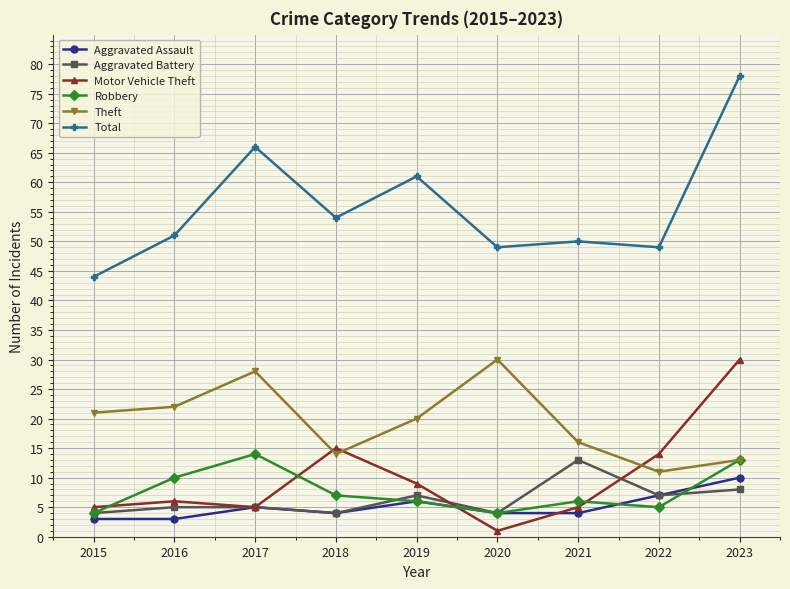

At which category is the sum across all series the highest?

2023